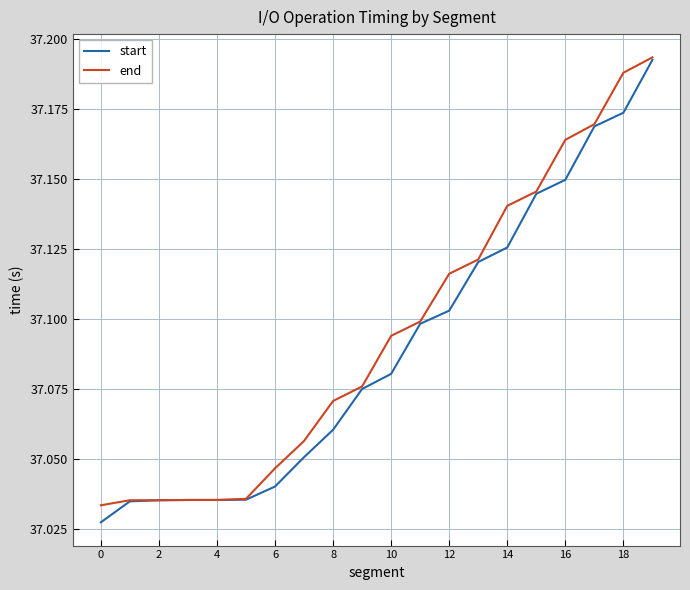

List the series in order of their overall mean, highest first.

end, start